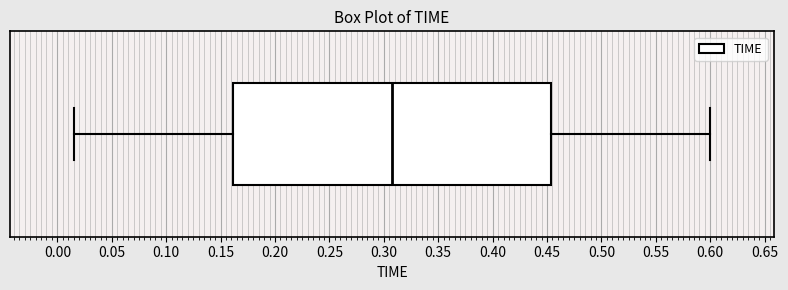

Where is the left edge of the box on the x-axis? The values are not printed on the chart, so give them approximately, as read against the axis.

0.160